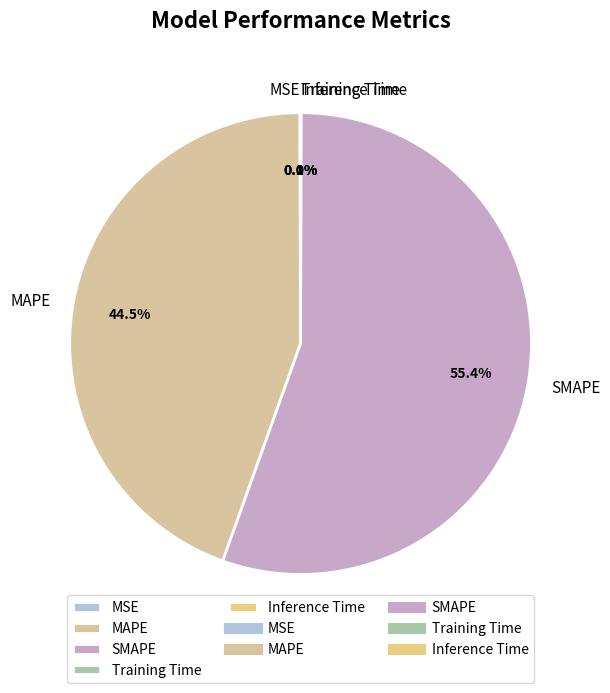

How much of the chart is everything except MAPE?

55.5%